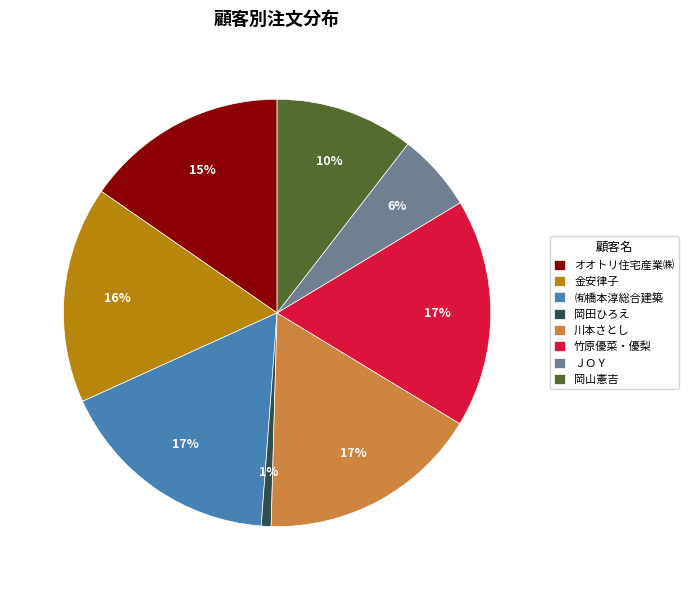

Does 金安律子 account for over 50% of the chart?

No